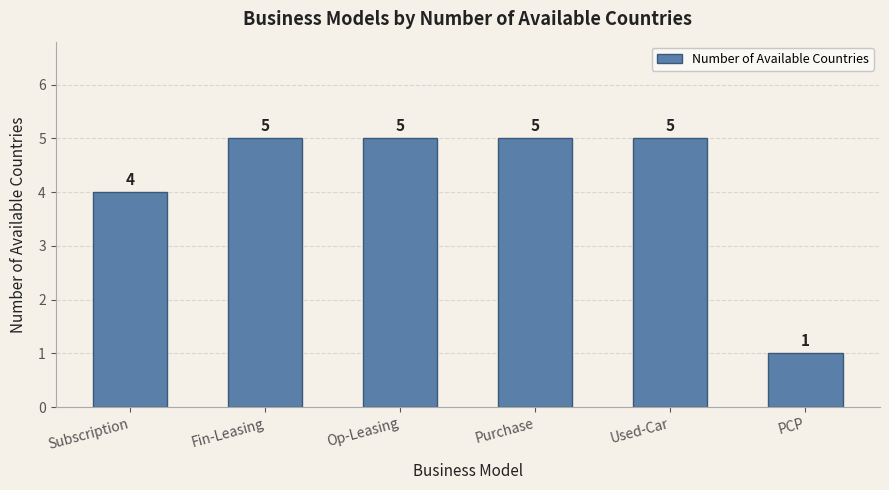

What is the label of the 3rd bar from the right?

Purchase